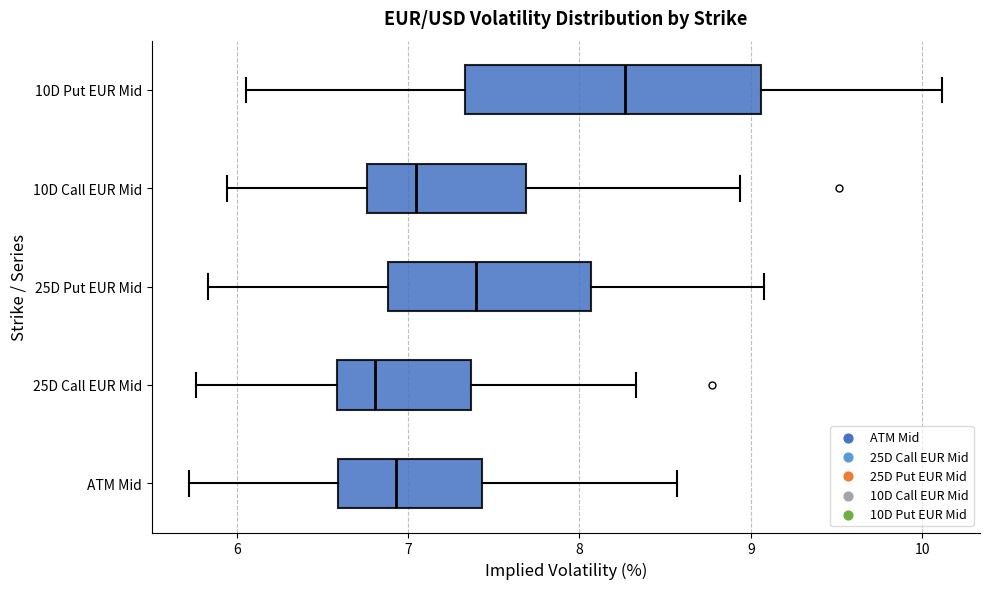

Comparing the boxes themselves (not the whiskers), which one is the widest?

10D Put EUR Mid